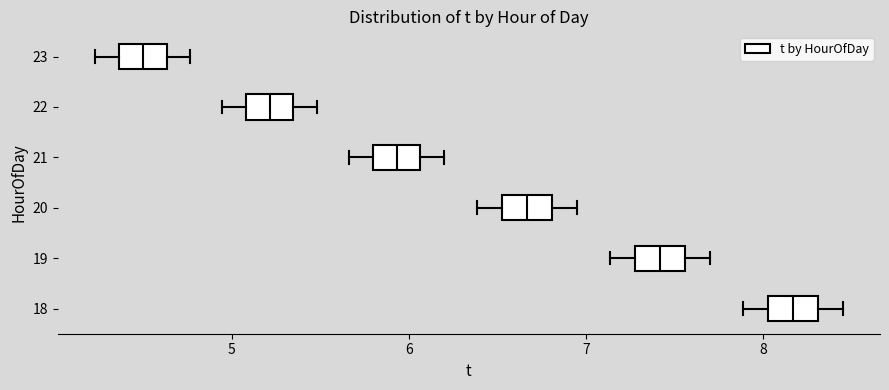

Where is the left edge of the box at y = 21 on the x-axis? The values are not printed on the chart, so give them approximately, as read against the axis.

5.8